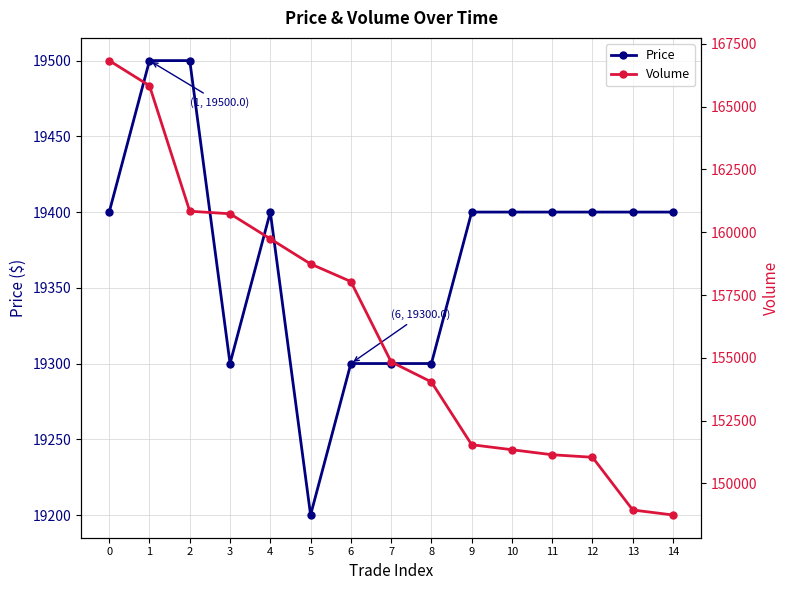

What is the spread (max minus min) of values at 12?

131637